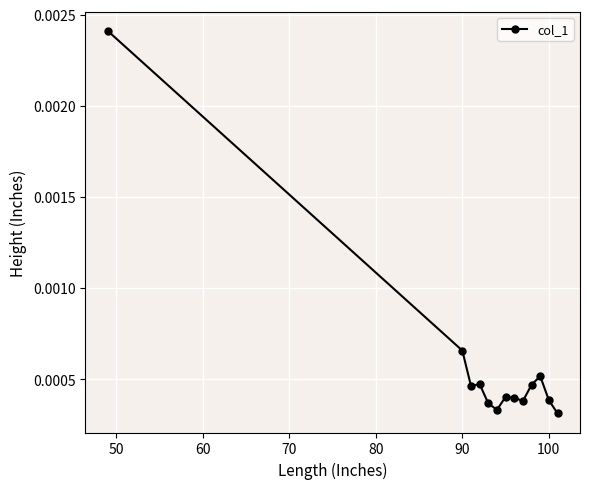

How many values are between 0 and 1?

13